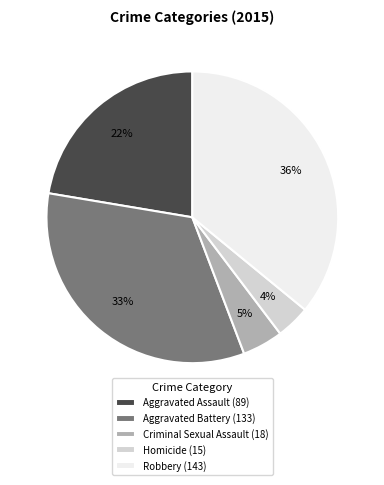

To the nearest percent, what is the average slice percentage?

20%